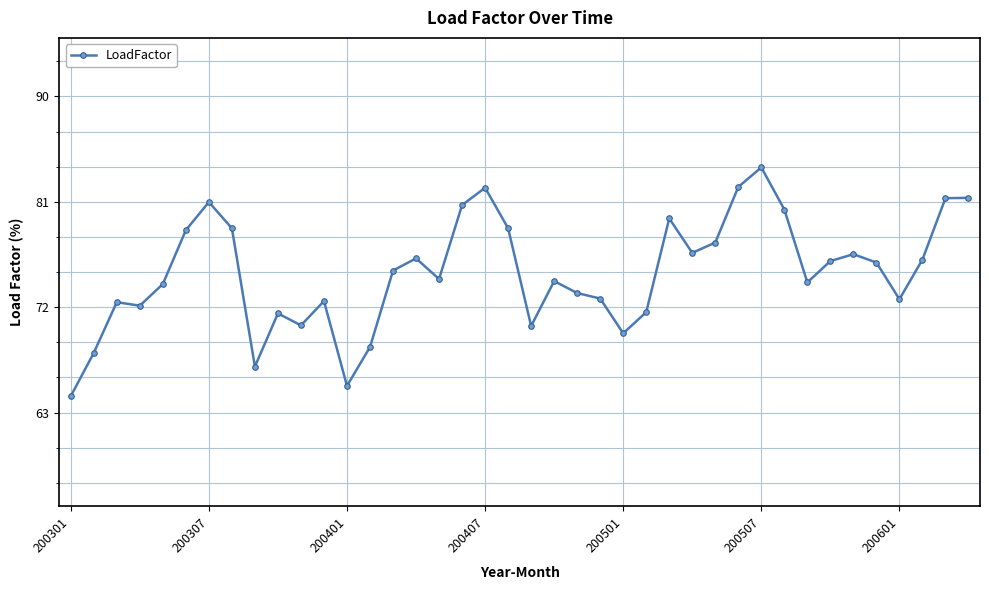

What is the difference between the second highest and minimum values?

17.9